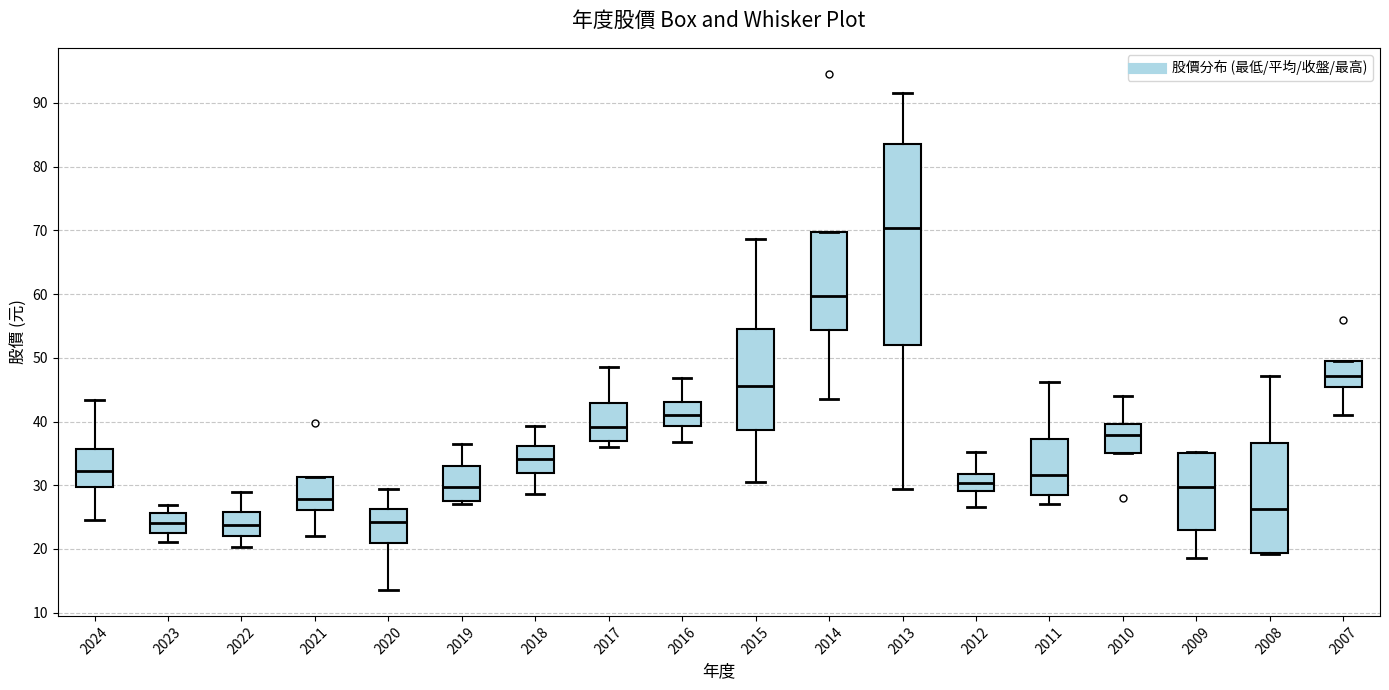

Comparing the boxes themselves (not the whiskers), which one is the tallest?

2013